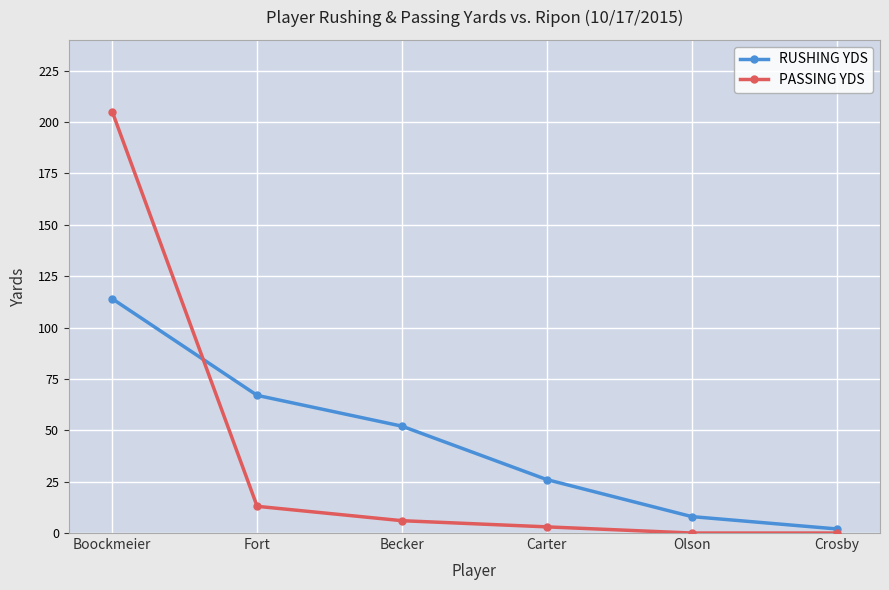

Is it true that PASSING YDS equals 0 at Crosby?

True